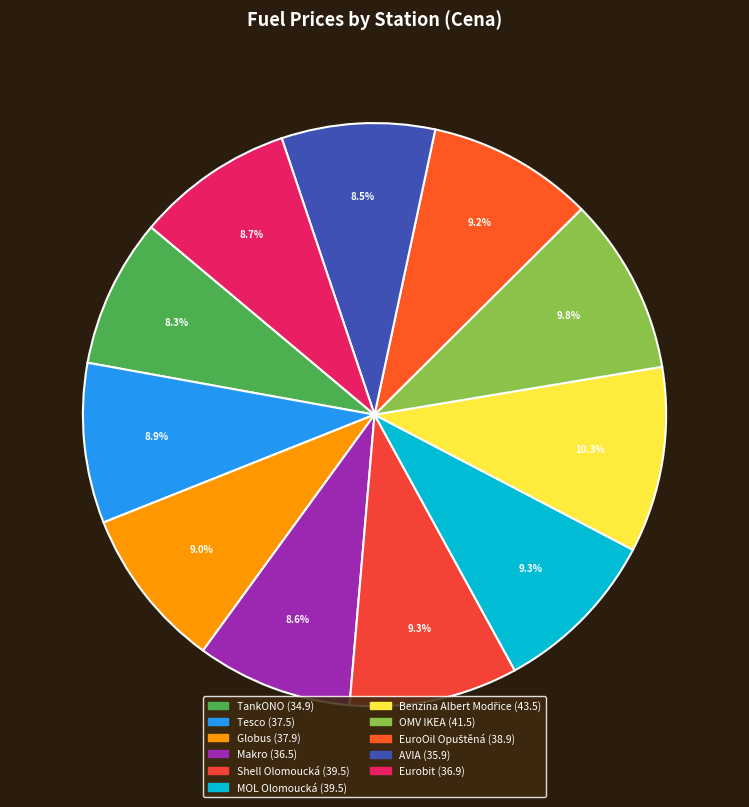

How many slices are in this pie chart?

11